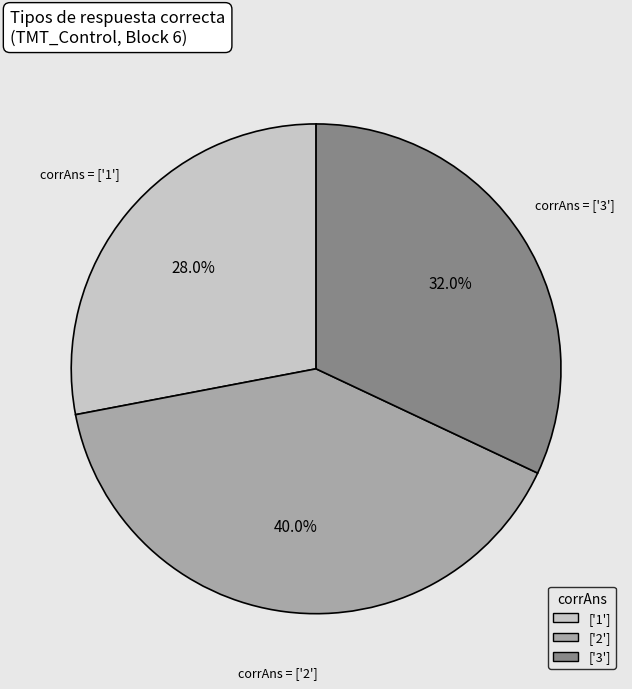

To the nearest percent, what is the average slice percentage?

33%